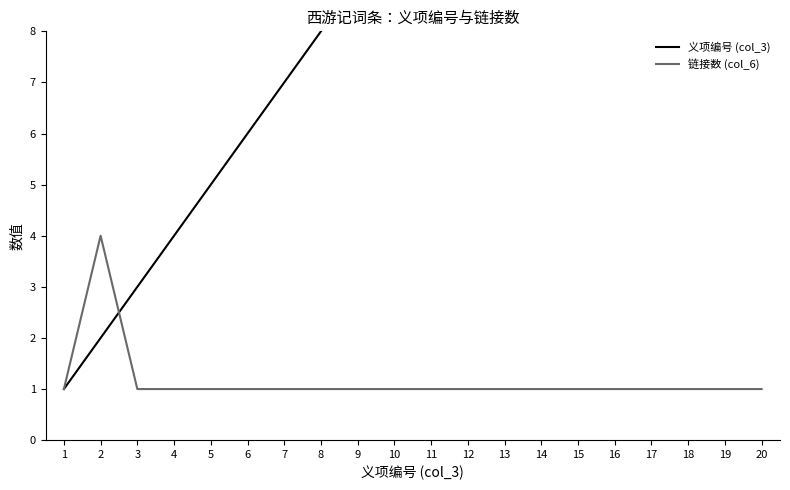

Which series changed the most between 8 and 19?

义项编号 (col_3)